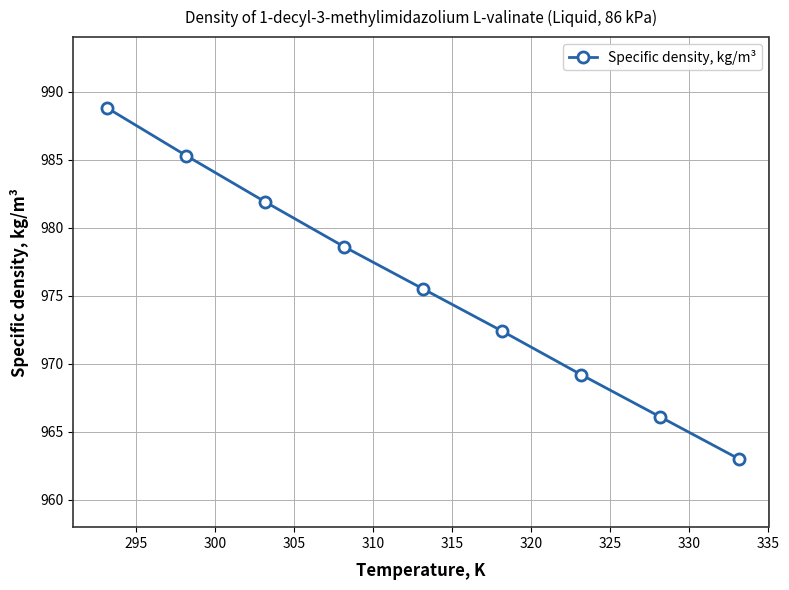

What is the value of the 2nd point from the left?

985.3